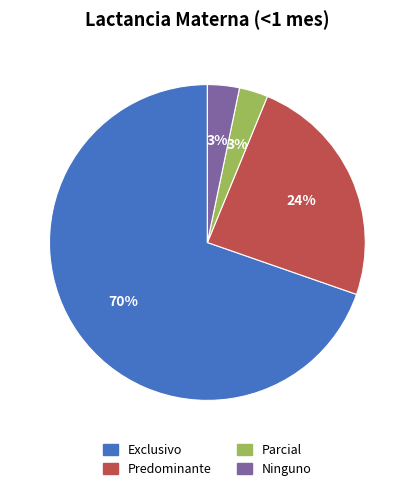

Between Exclusivo and Ninguno, which is larger?

Exclusivo